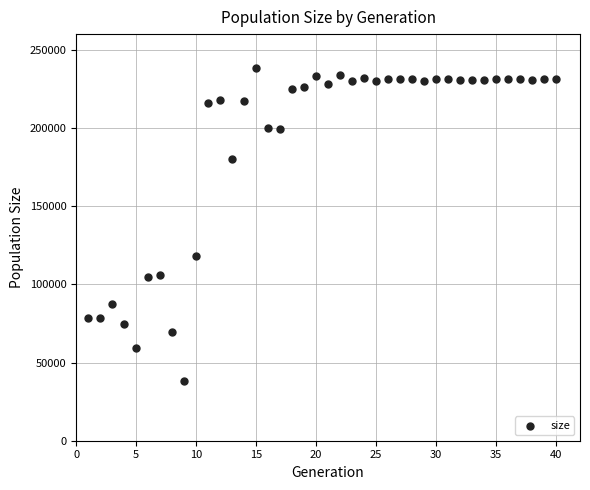

What Y value in the scatter plot is closest to 138315?

118227